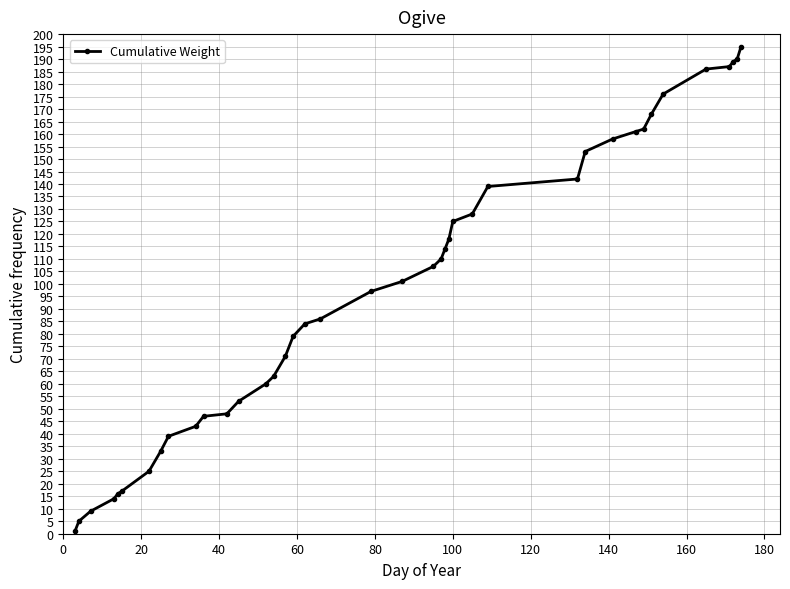

Count the number of categories in the chart.

40